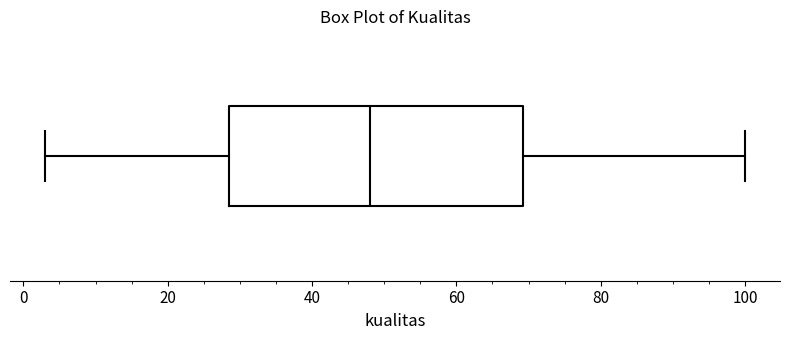

Read this box plot against the x-axis: the position of the median line, the range covered by the box, and the ends of both whiskers. The values are not printed on the chart, so give them approximately, as read against the axis.

median 48, box 28 to 70, whiskers 4 to 100